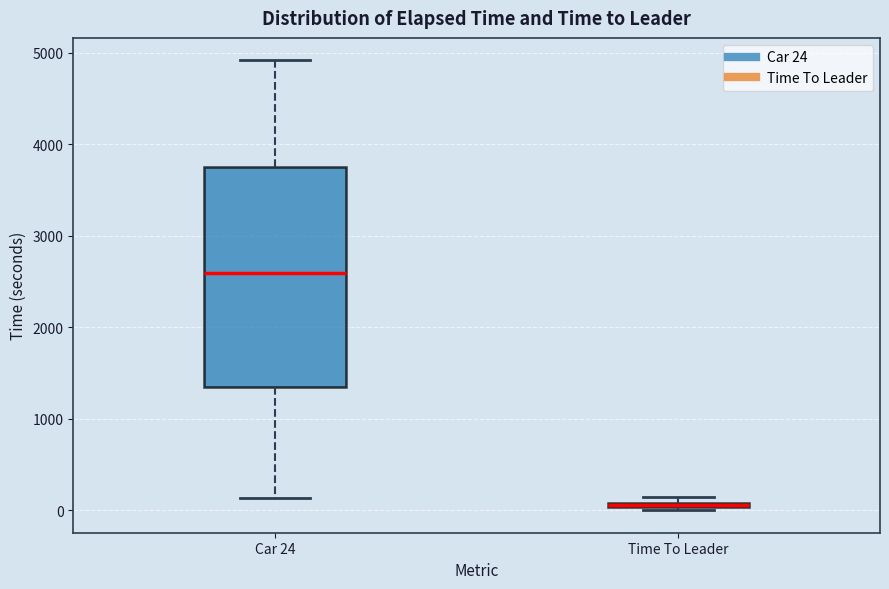

Which box is the tallest, from its lower edge to its upper edge?

Car 24